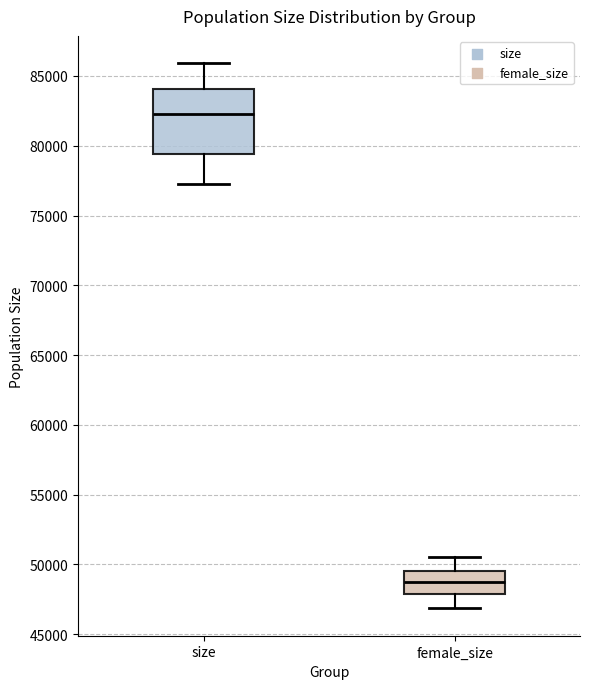

Where does the lower whisker of the box for size end on the y-axis? The values are not printed on the chart, so give them approximately, as read against the axis.

77500